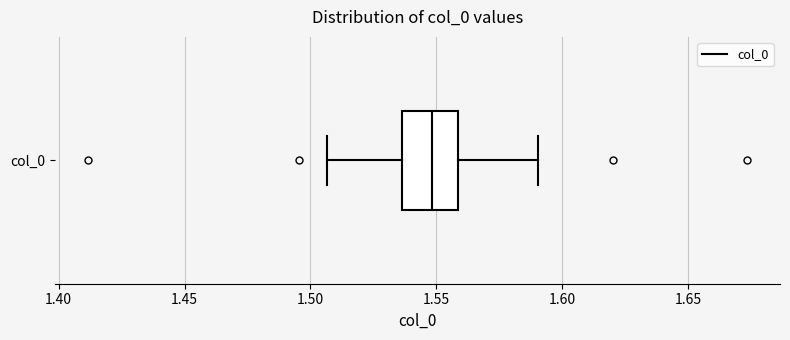

Where is the right edge of the box for col_0 on the x-axis? The values are not printed on the chart, so give them approximately, as read against the axis.

1.560